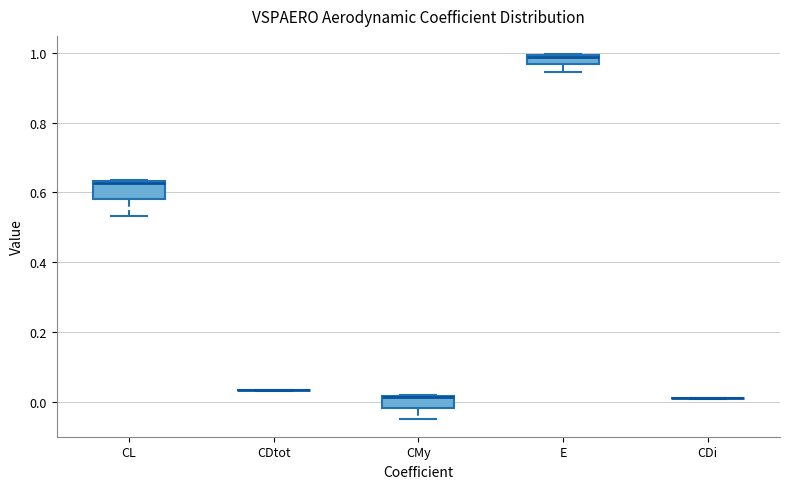

Where is the upper edge of the box for CL on the y-axis? The values are not printed on the chart, so give them approximately, as read against the axis.

0.64